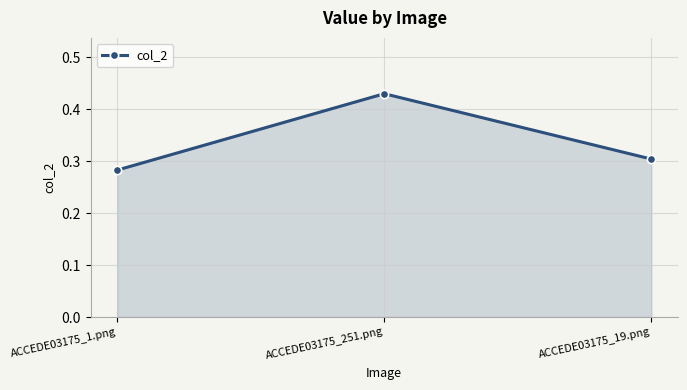

What is the label of the 1st point from the right?

ACCEDE03175_19.png